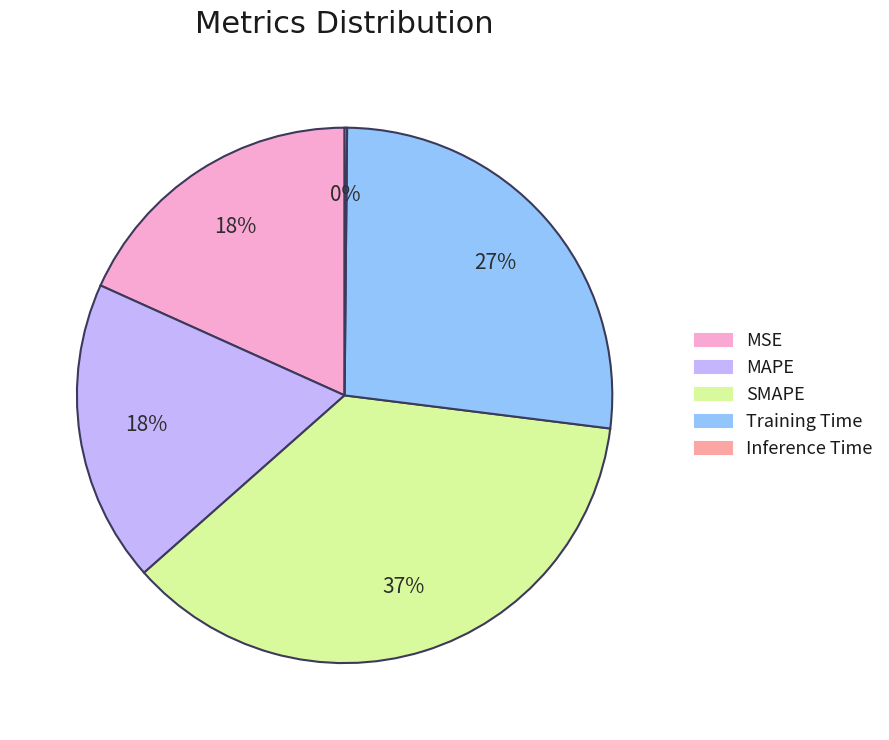

Combined, do SMAPE and MAPE account for over 50%?

Yes